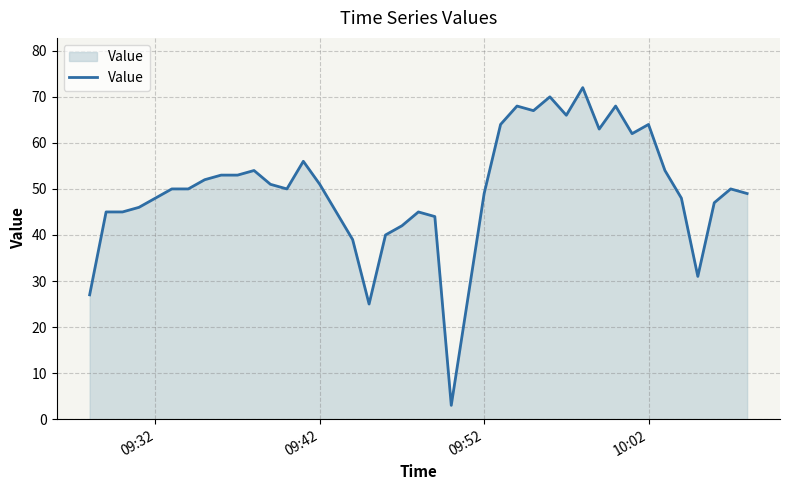

What is the maximum value shown in the chart?

72